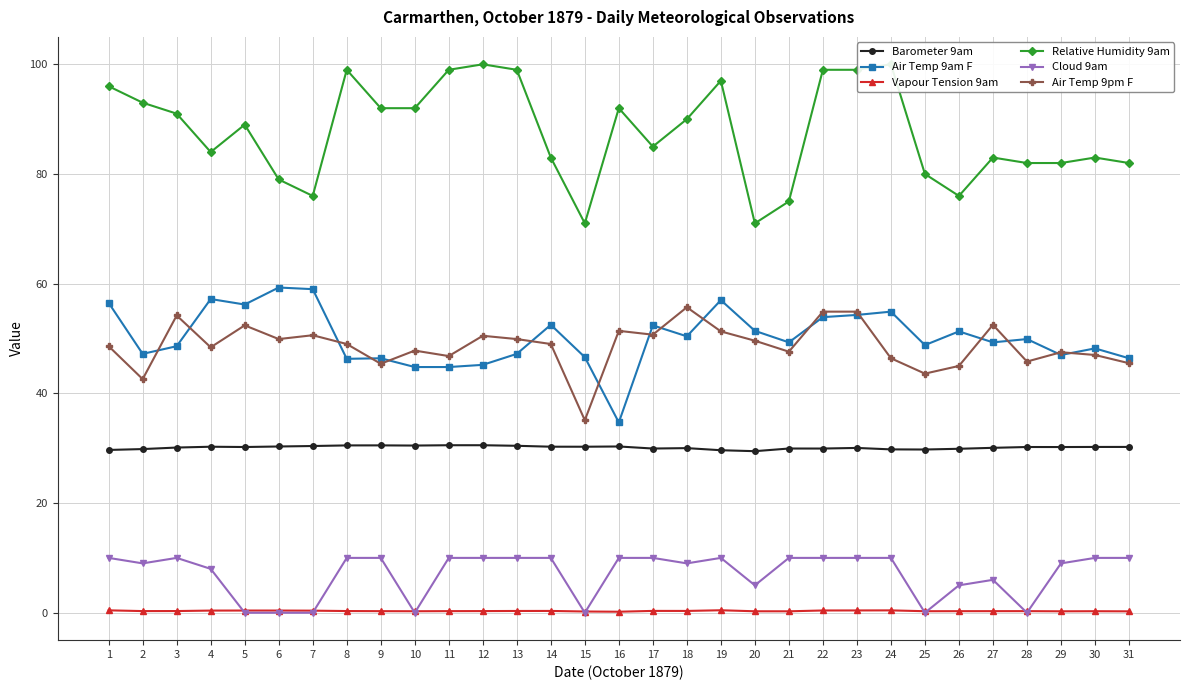

True or false: Vapour Tension 9am has a value of 0.2 at 6.

False